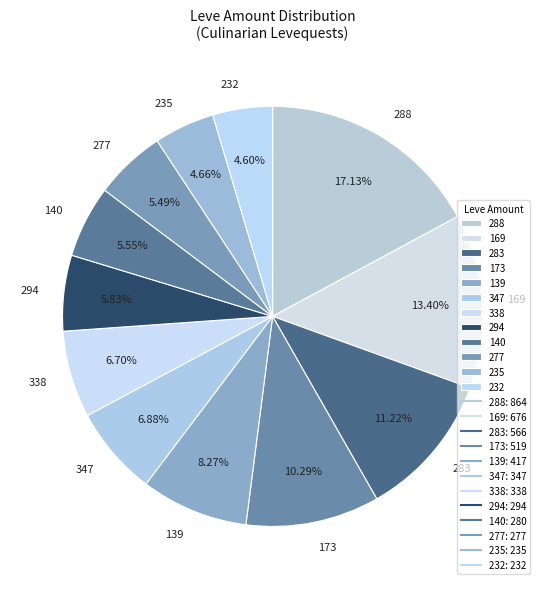

Count the number of slices in the pie.

12